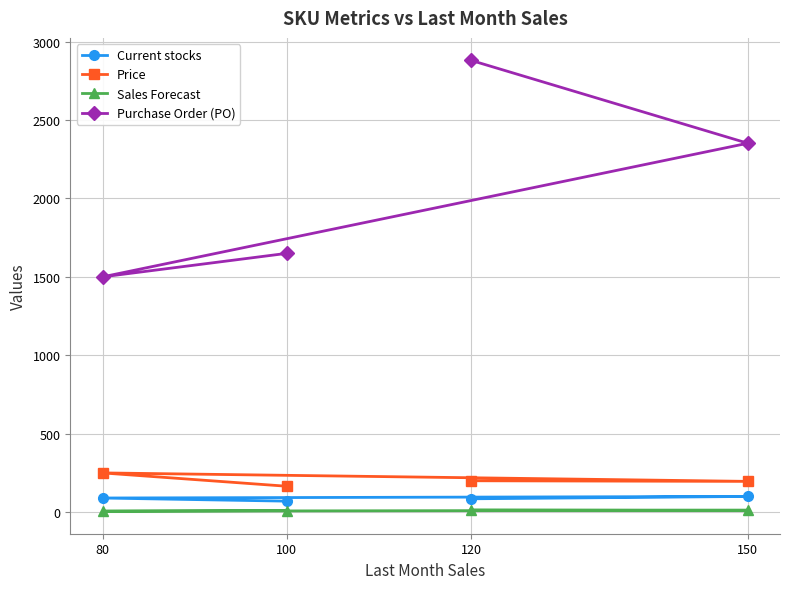

What is the sum of the Purchase Order (PO) values at 80 and 150?

3852.0